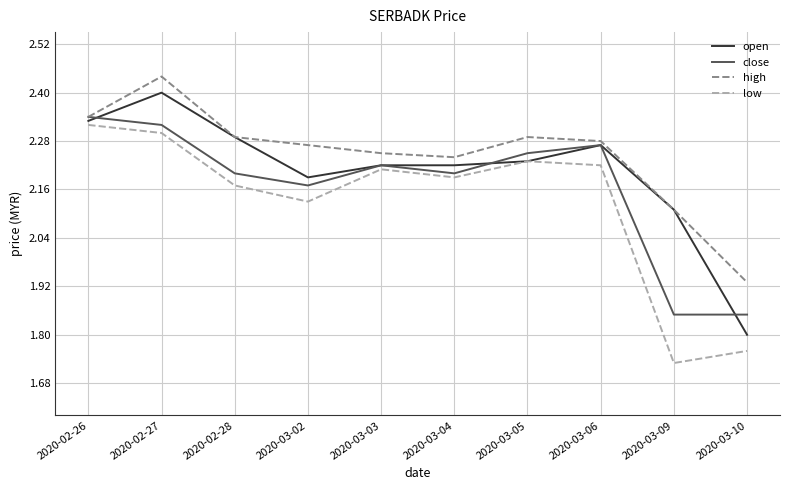

True or false: low and high intersect in this chart.

False